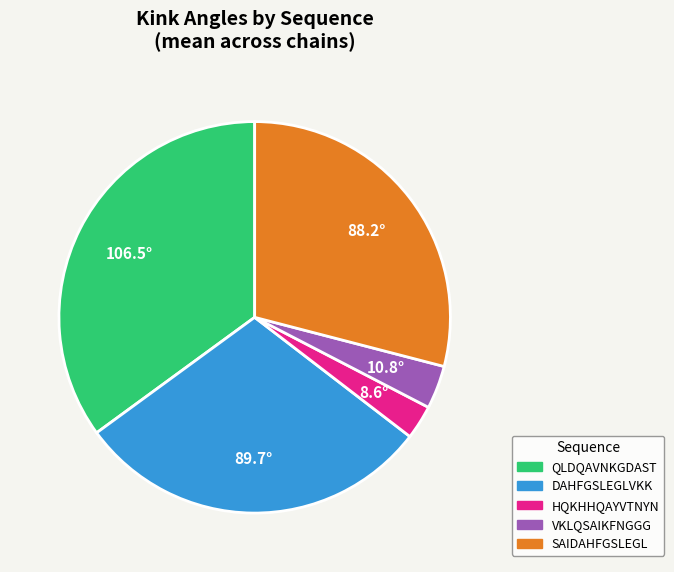

Is there a majority slice in this chart?

No